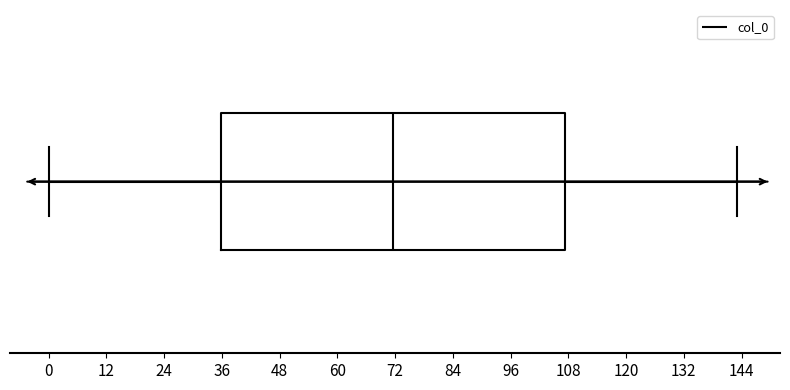

Transcribe this box plot: give where the median line is, the range the box spans, and where the two whiskers end, as read against the x-axis. The values are not printed on the chart, so give them approximately, as read against the axis.

median 72, box 36 to 108, whiskers 0 to 144